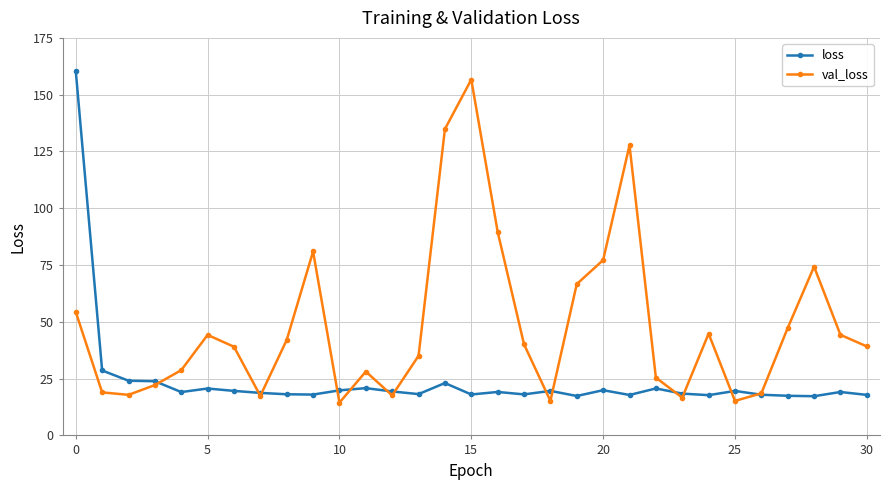

At how many categories does at least one series exceed 100?

4